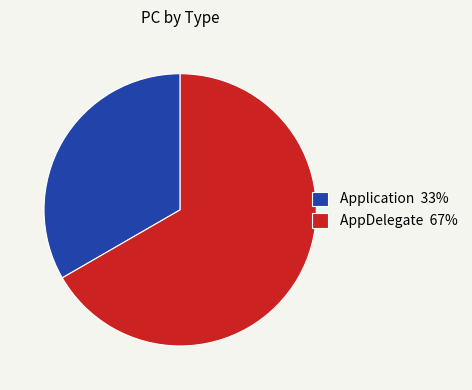

The Application slice represents 33% of the pie. True or false?

True